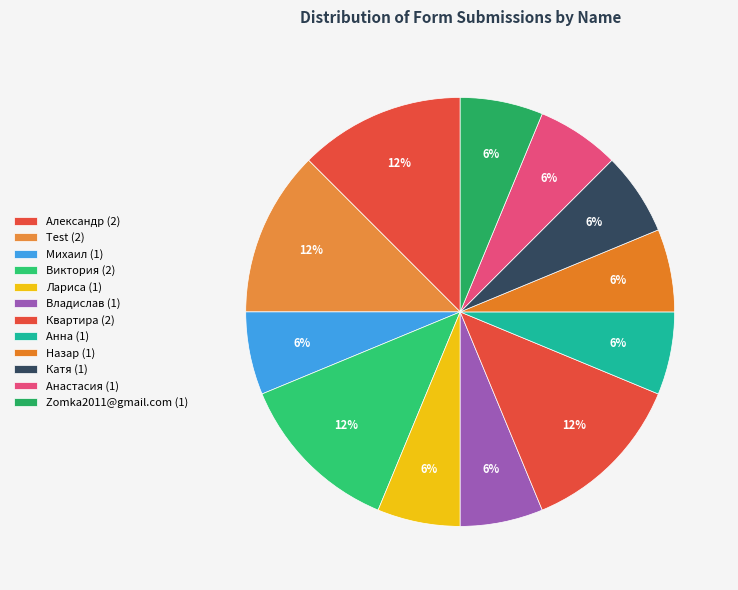

How many segments does this pie chart have?

12